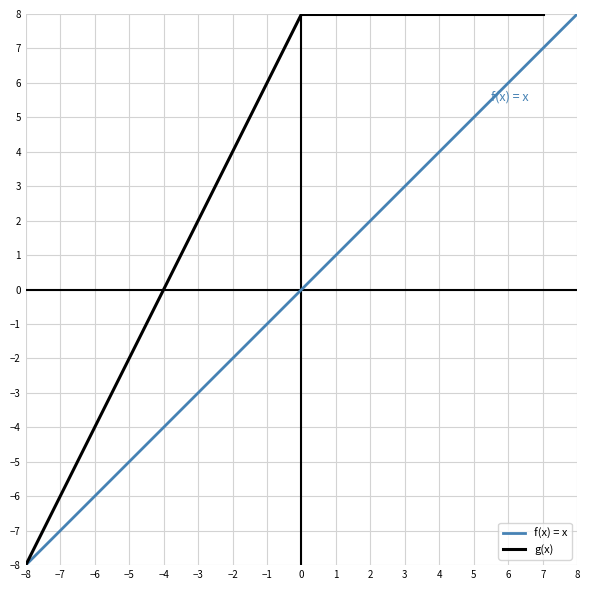

What is the greatest value displayed?

8